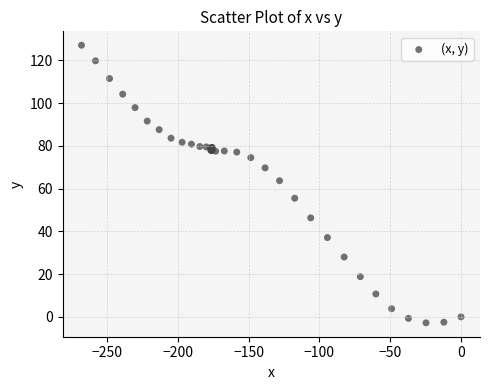

What Y value in the scatter plot is closest to 62?

63.7